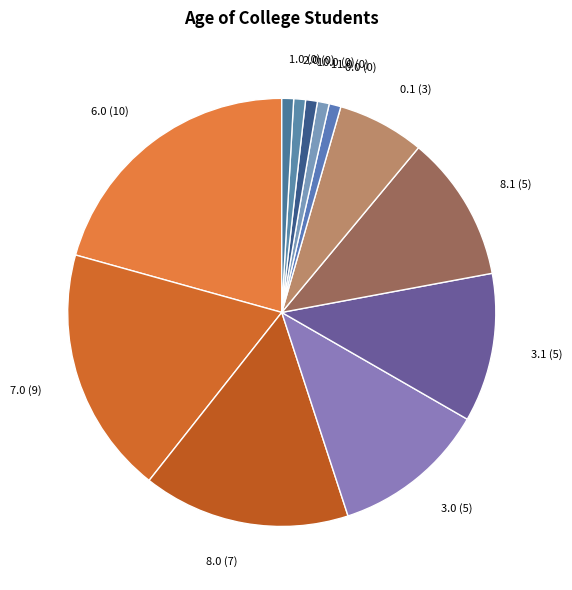

Is there any slice that represents more than half of the pie?

No